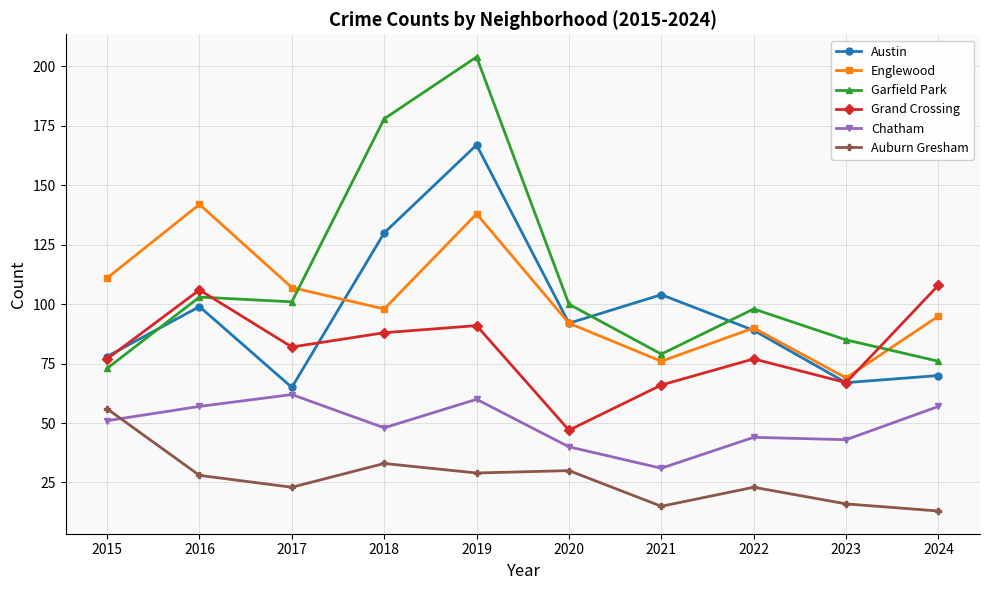

What is the value of the Auburn Gresham point at the 9th from the left?

16